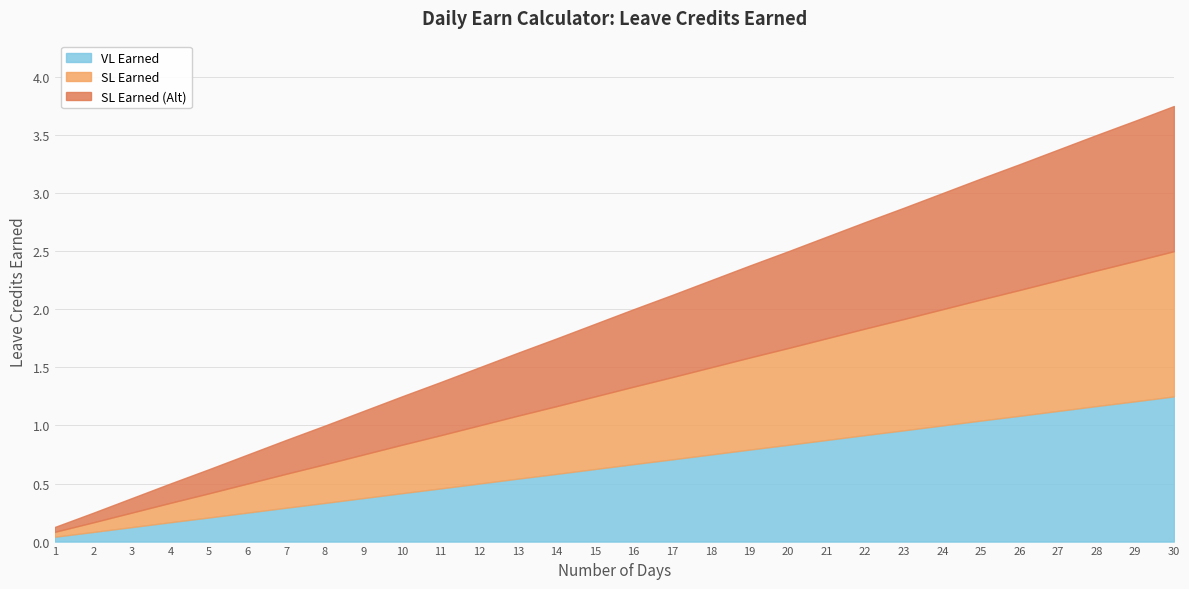

What is the difference between the second highest and minimum values in the VL Earned series?

1.2